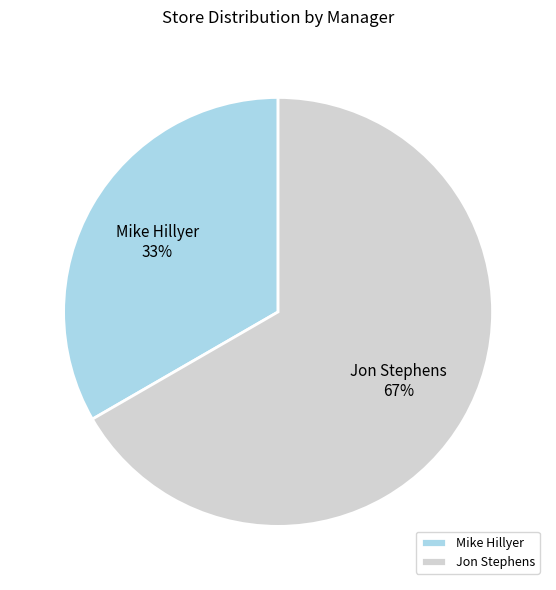

What is the smallest slice in the pie chart?

Mike Hillyer